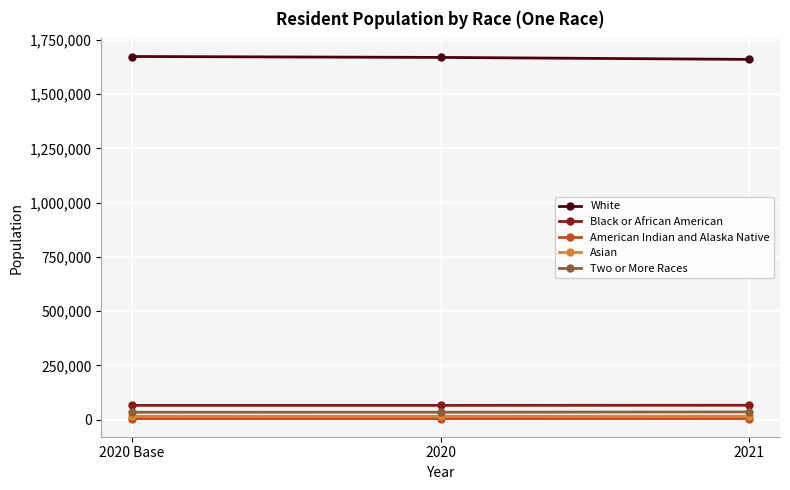

What is the difference between the maximum and second lowest values in the Asian series?

314